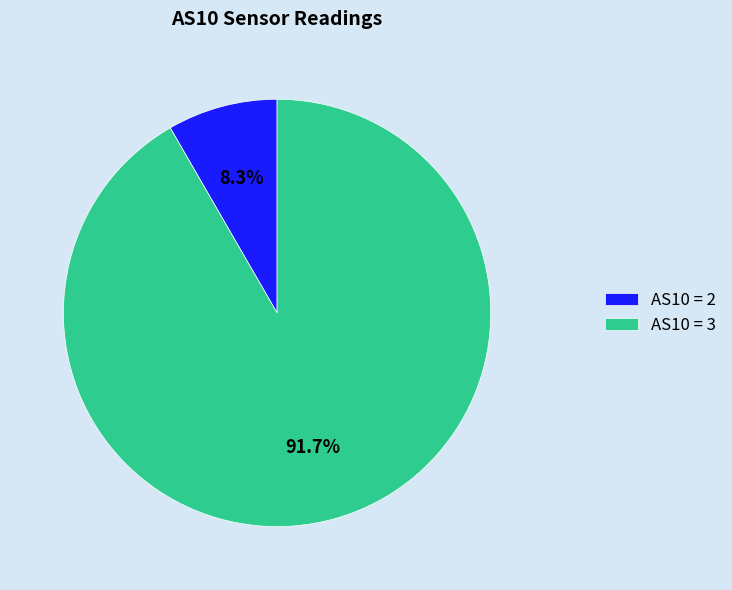

What is the total percentage of AS10 = 3 and AS10 = 2?

100.0%